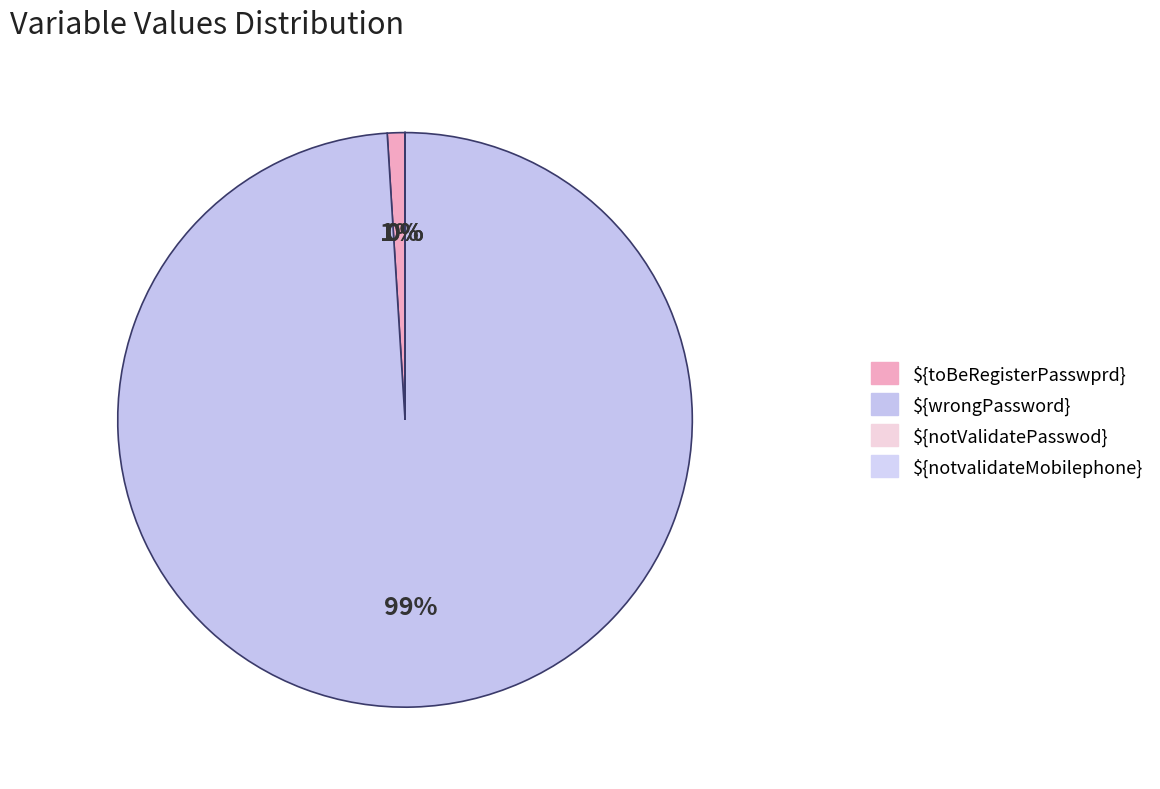

How many segments does this pie chart have?

4